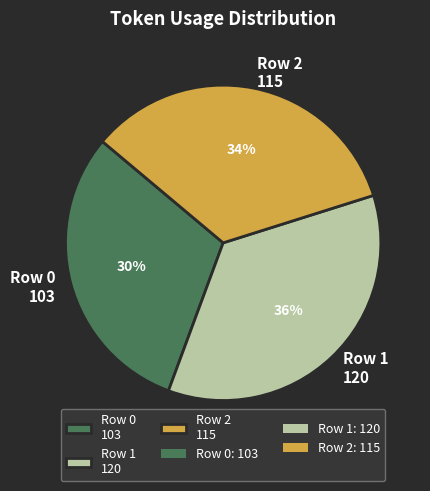

To the nearest percent, what percentage of the pie is Row 2 115?

34%